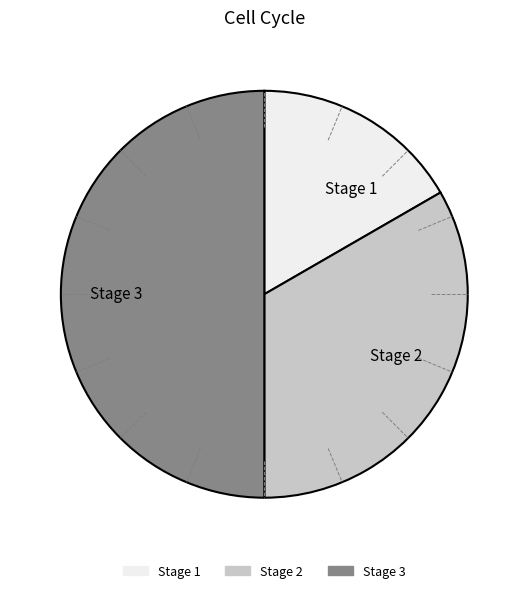

Rank the categories by value from highest to lowest.

Stage 3, Stage 2, Stage 1